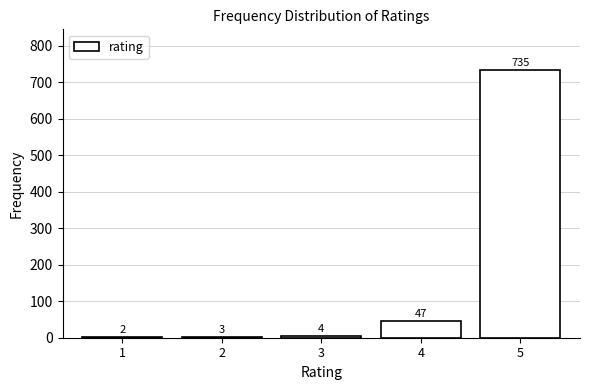

Reading left to right, list all the values displayed in this chart.

1=2	2=3	3=4	4=47	5=735